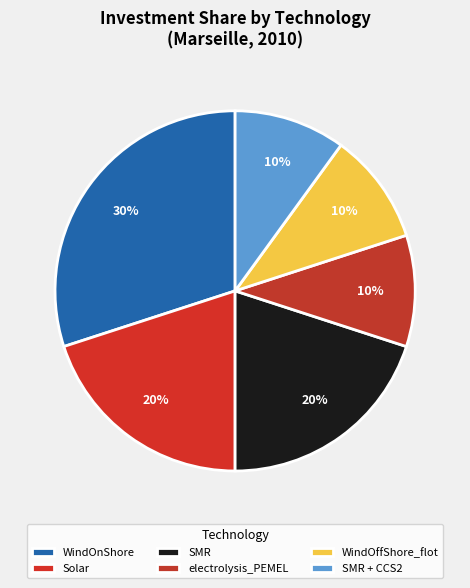

How many slices are in this pie chart?

6